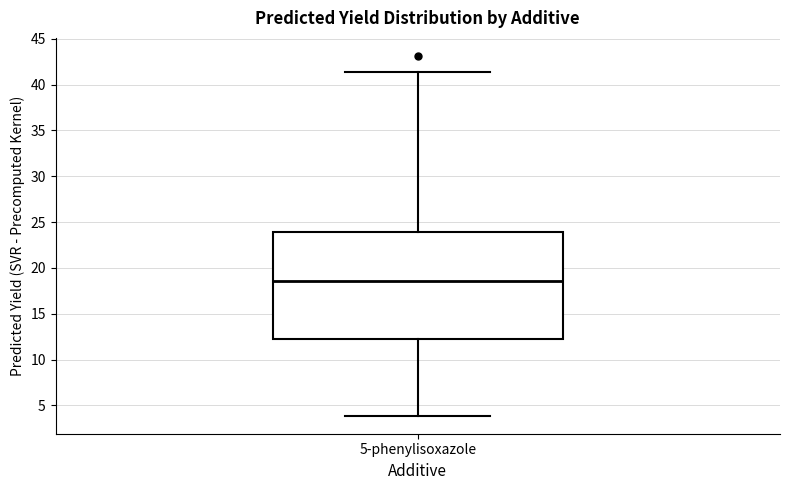

Read this box plot against the y-axis: the position of the median line, the range covered by the box, and the ends of both whiskers. The values are not printed on the chart, so give them approximately, as read against the axis.

median 18.5, box 12.5 to 24.0, whiskers 4.0 to 41.5